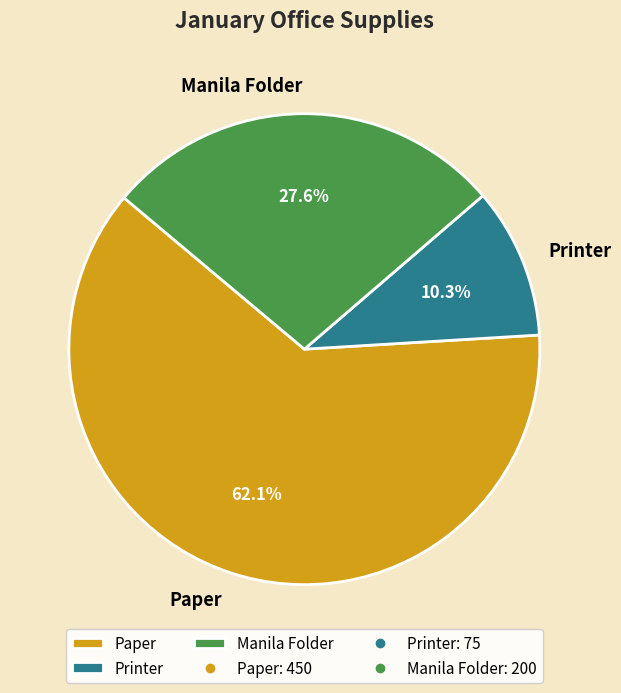

What is the ratio of the value at Manila Folder to the value at Printer?

2.7